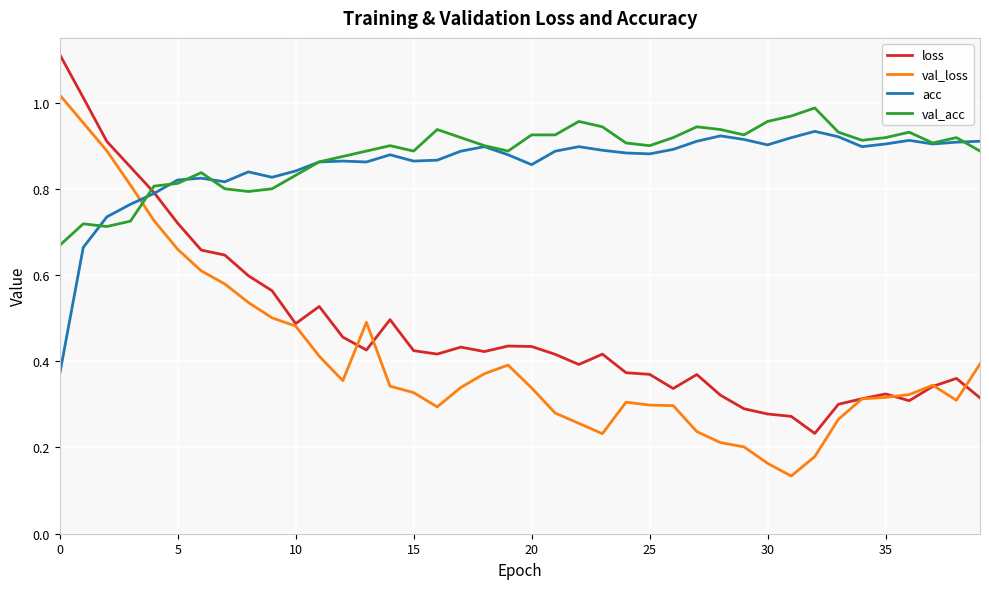

What is the sum of all loss values?

19.2